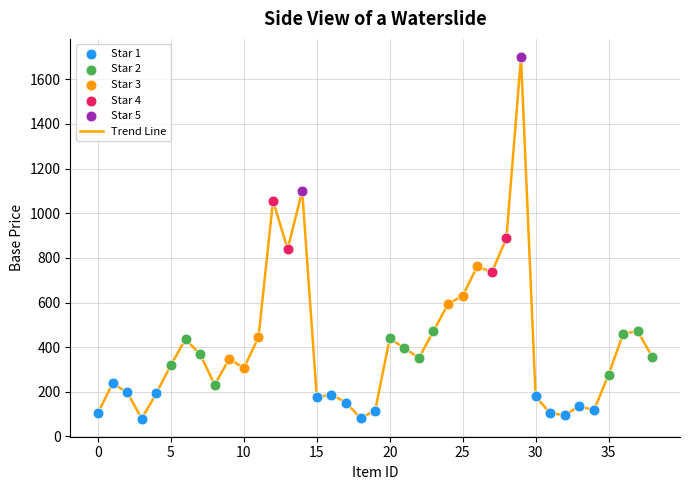

What is the difference between the maximum and minimum values?

1620